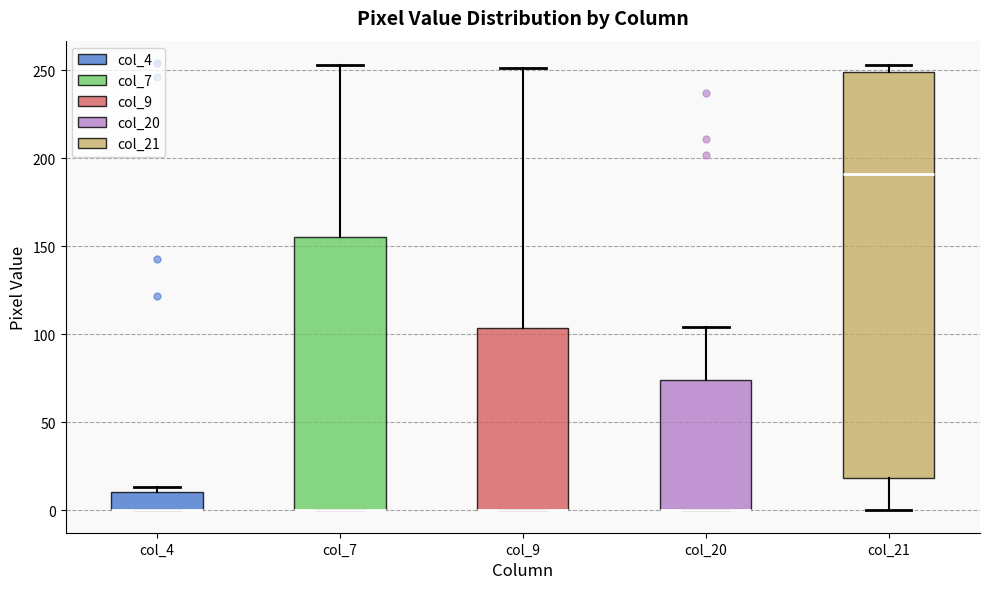

Where is the lower edge of the box for col_20 on the y-axis? The values are not printed on the chart, so give them approximately, as read against the axis.

0